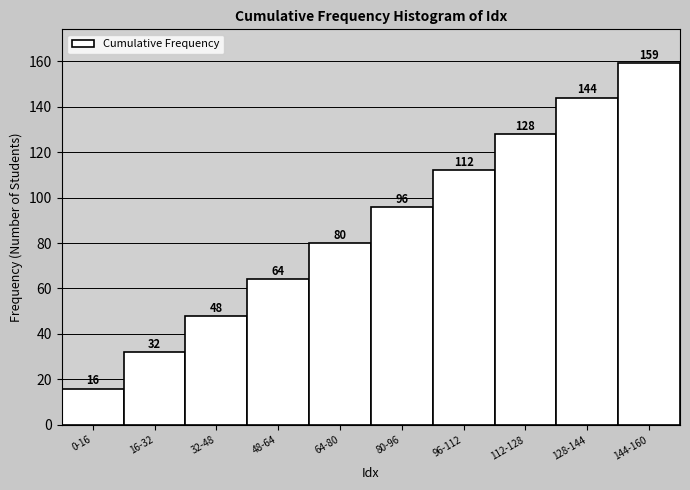

Reading left to right, extract all data points from this chart.

0-16=16	16-32=32	32-48=48	48-64=64	64-80=80	80-96=96	96-112=112	112-128=128	128-144=144	144-160=159